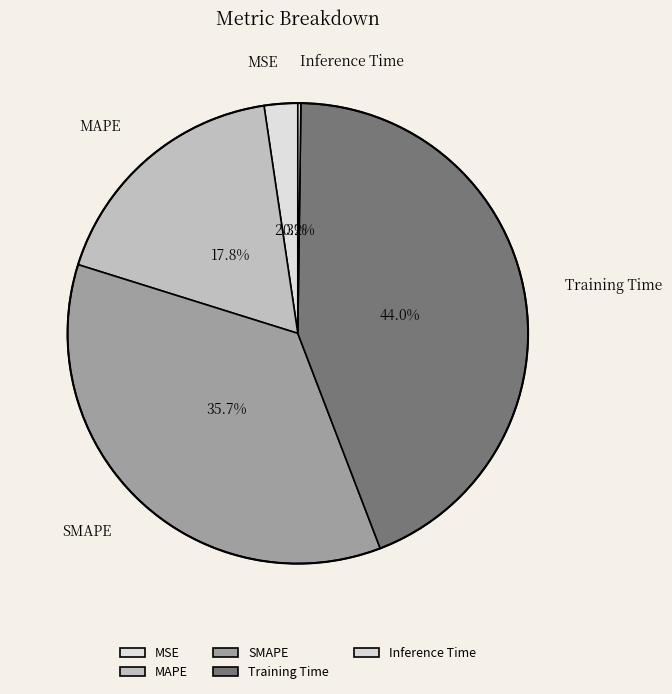

Is it true that MAPE is 18% of the pie?

True